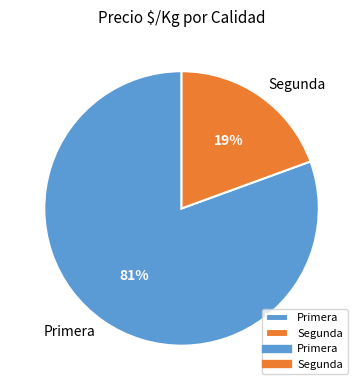

To the nearest percent, what is the average slice percentage?

50%